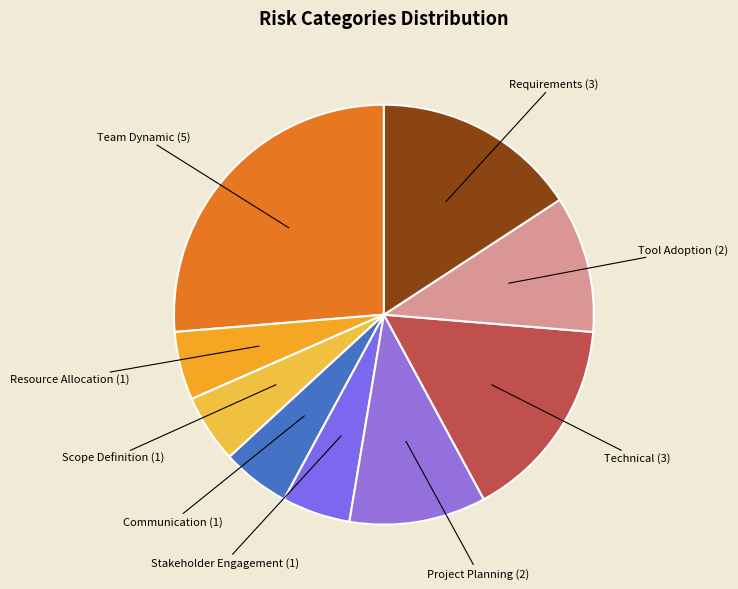

Rank the categories by value from highest to lowest.

Team Dynamic, Technical, Requirements, Project Planning, Tool Adoption, Resource Allocation, Scope Definition, Communication, Stakeholder Engagement